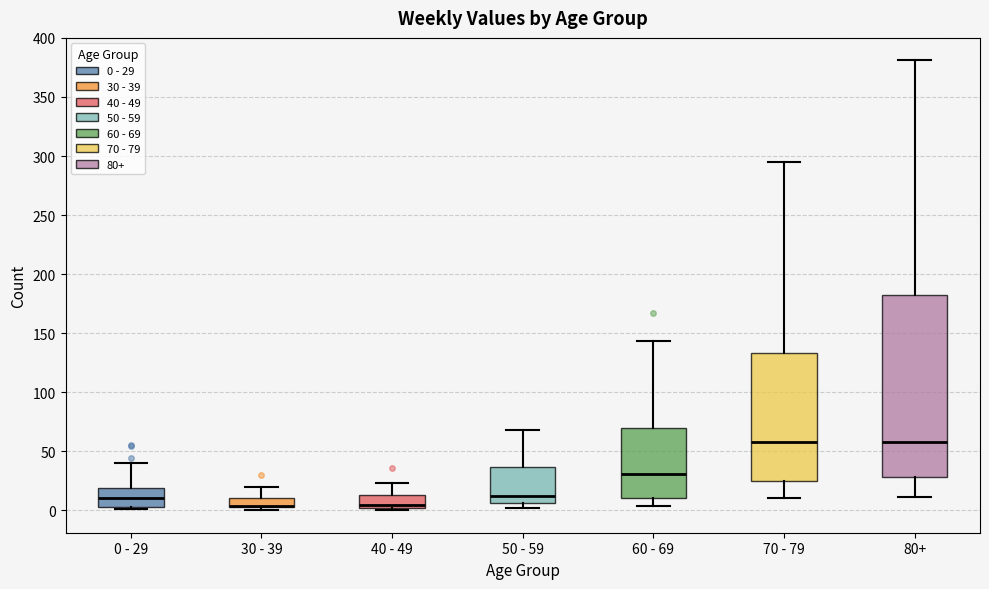

Reading left to right, transcribe this box plot: for each box, give where its median line is, the range the box spans, and where its two whiskers end, as read against the y-axis. The values are not printed on the chart, so give them approximately, as read against the axis.

0 - 29: median 10, box 5 to 20, whiskers 0 to 40
30 - 39: median 5 (drawn on the box's lower edge), box 5 to 10, whiskers 0 to 20
40 - 49: median 5, box 0 to 15, whiskers 0 (just below the box's lower edge) to 25
50 - 59: median 10, box 5 to 35, whiskers 0 to 70
60 - 69: median 30, box 10 to 70, whiskers 5 to 145
70 - 79: median 60, box 25 to 135, whiskers 10 to 295
80+: median 60, box 30 to 180, whiskers 10 to 380